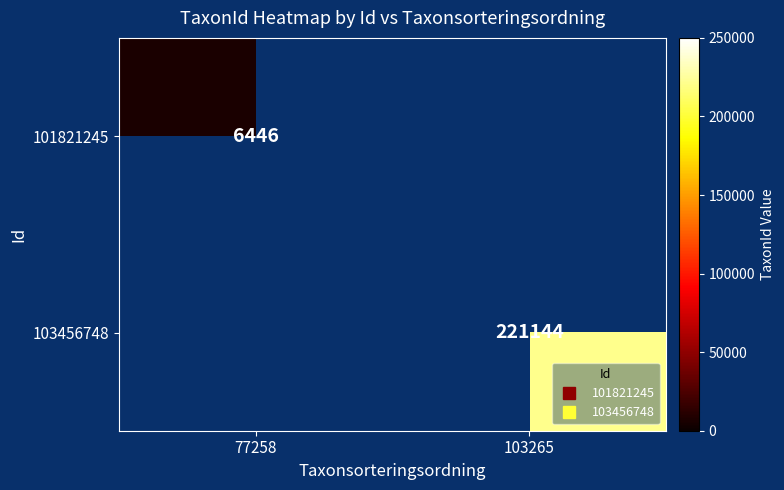

What is the difference between the maximum and minimum values in the 101821245 series?

6446